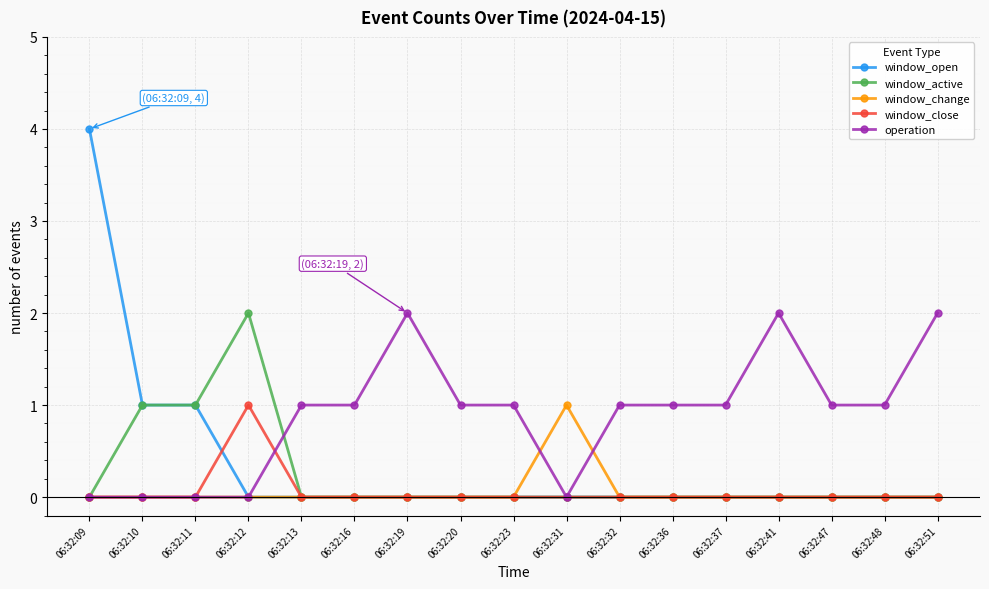

The value of window_active at 06:32:19 is 0. True or false?

True